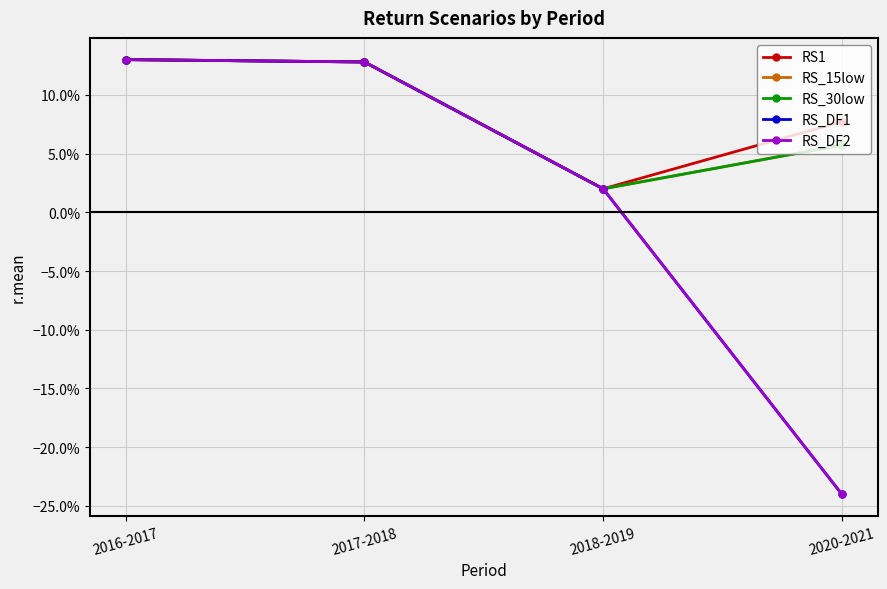

Which category has the highest value across all series?

2016-2017